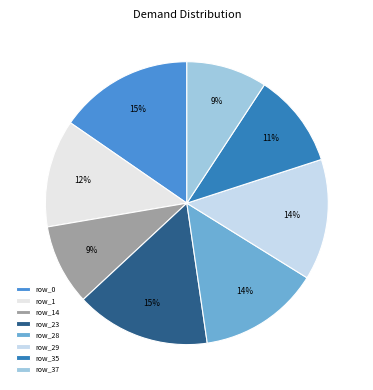

Does row_28 represent more than half of the total?

No